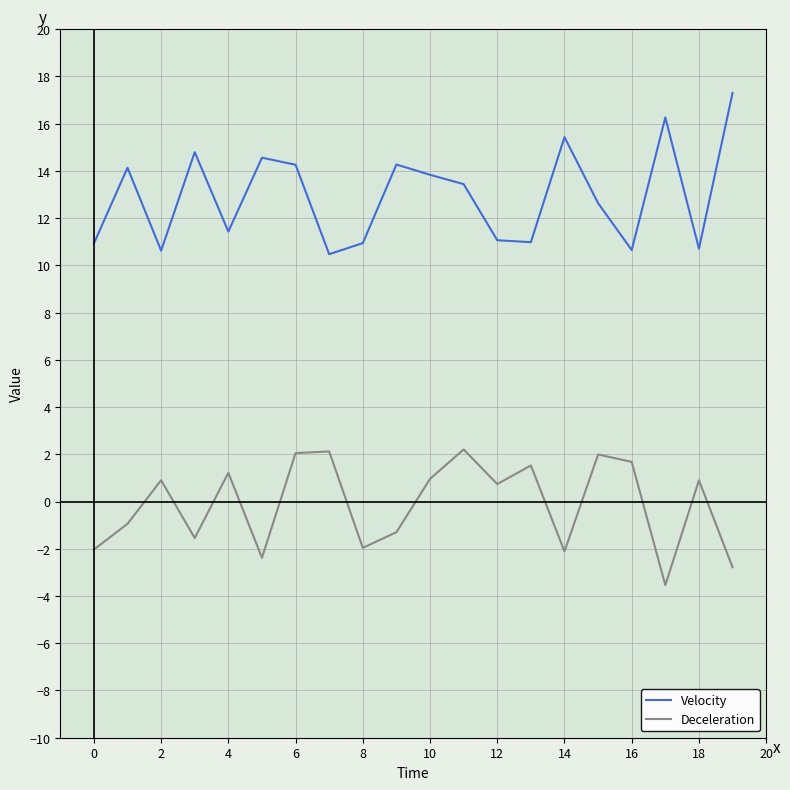

Does the chart display data point markers on the line(s)?

No